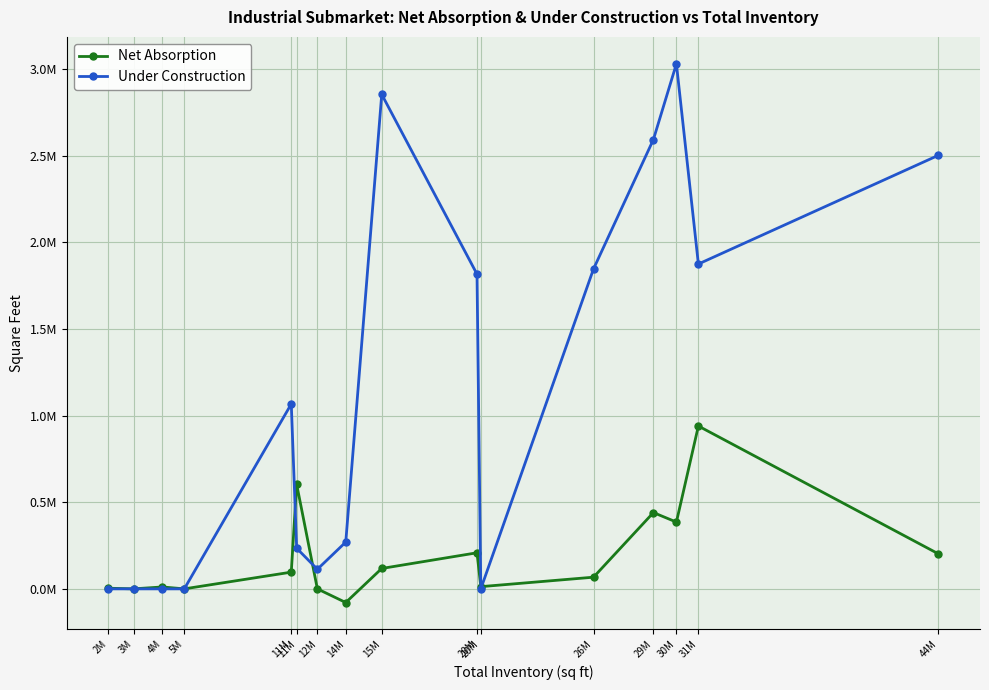

Read the Net Absorption value at 31M.

939850